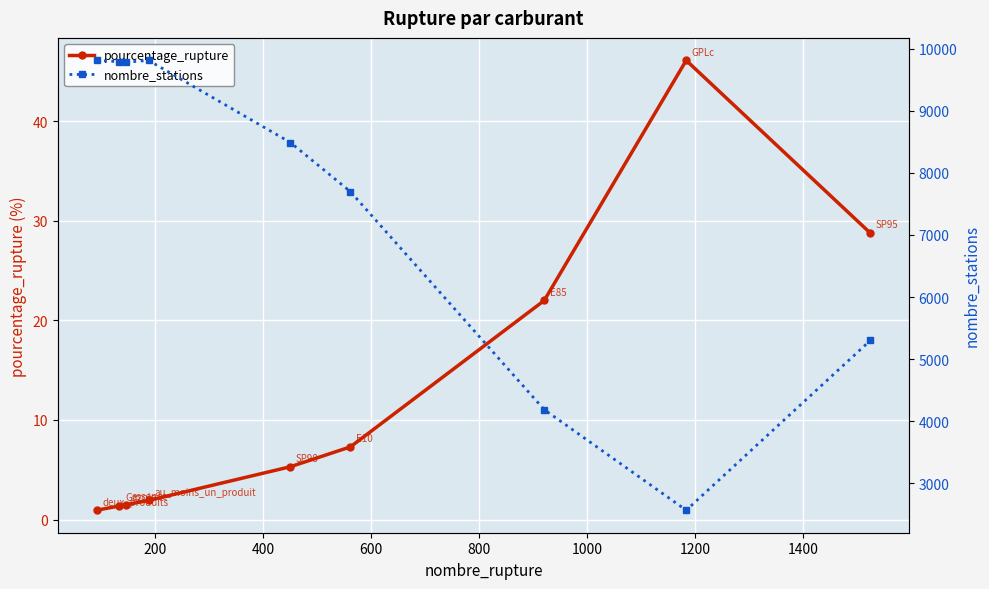

Reading left to right, extract all data points from this chart.

pourcentage_rupture: 0.9	1.4	1.5	1.9	5.3	7.3	22.0	46.1	28.8
nombre_stations: 9811.0	9789.0	9781.0	9811.0	8488.0	7698.0	4189.0	2569.0	5302.0